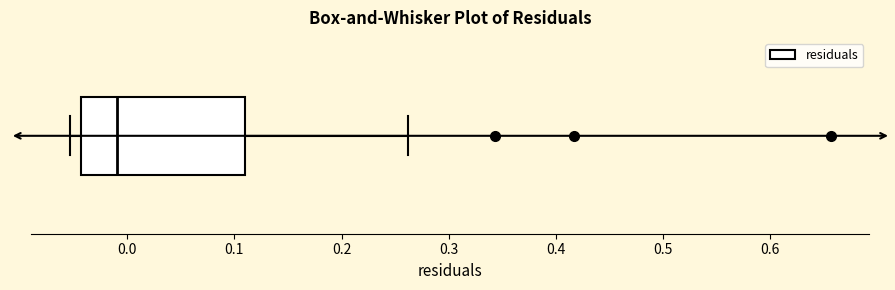

Read this box plot against the x-axis: the position of the median line, the range covered by the box, and the ends of both whiskers. The values are not printed on the chart, so give them approximately, as read against the axis.

median -0.01, box -0.04 to 0.11, whiskers -0.05 to 0.26